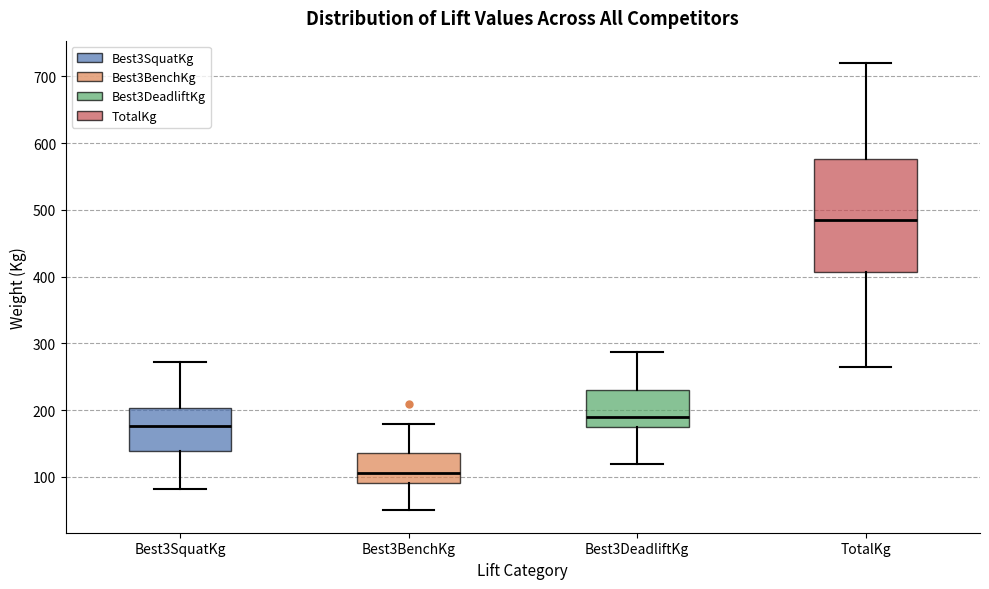

Where does the upper whisker of the box for Best3SquatKg end on the y-axis? The values are not printed on the chart, so give them approximately, as read against the axis.

270